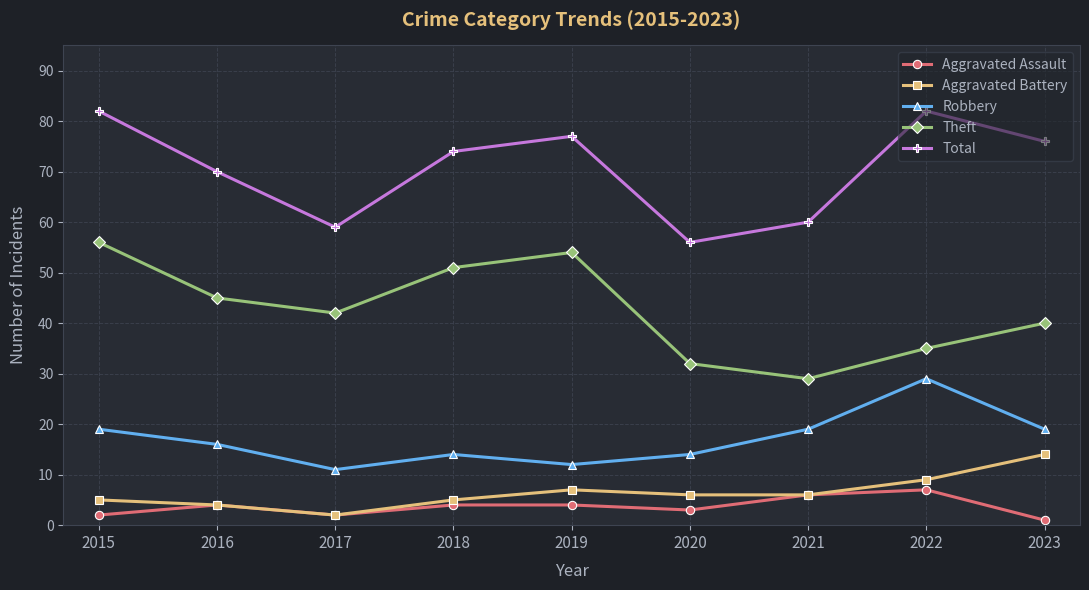

Is the value of Robbery at 2015 greater than the value of Theft at 2016?

No